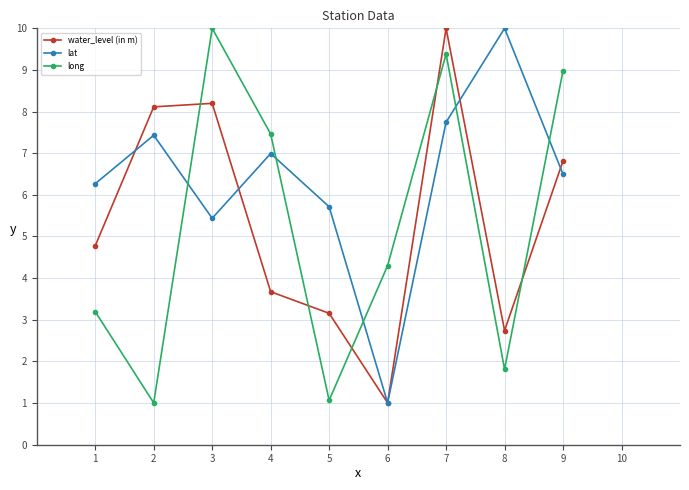

How many times do long and water_level (in m) cross each other?

5